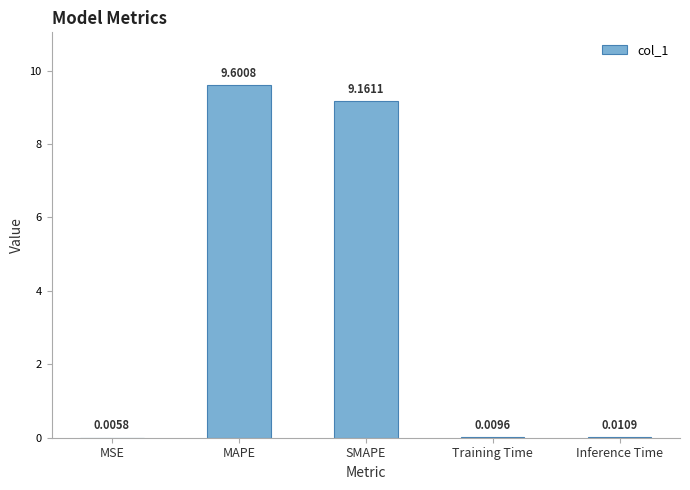

Count the number of categories in the chart.

5